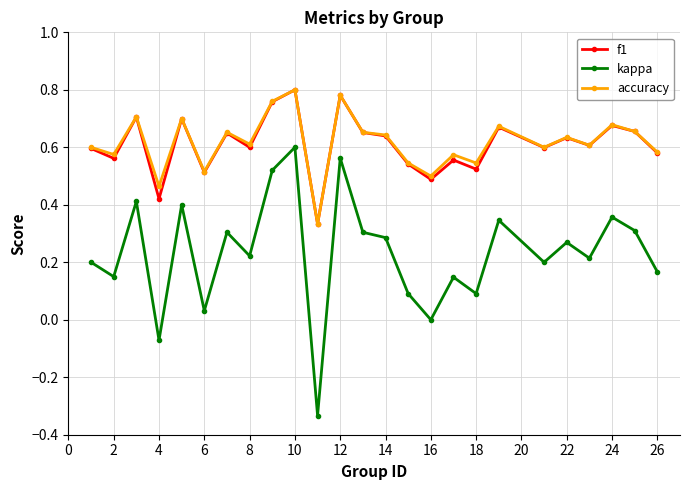

In accuracy, how many points are higher than both neighbors (excluding endpoints)?

9